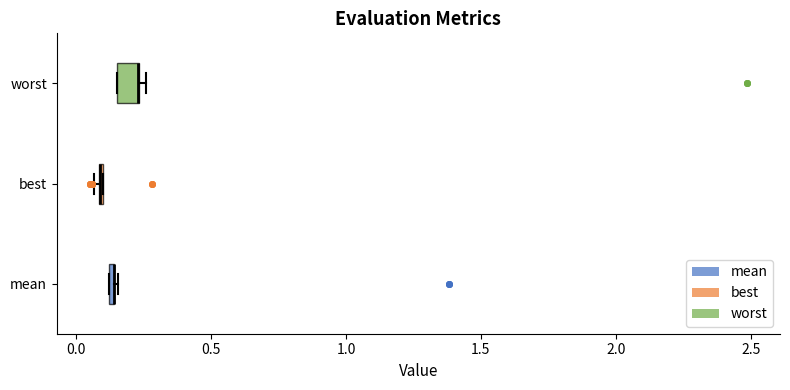

Where is the right edge of the box for worst on the x-axis? The values are not printed on the chart, so give them approximately, as read against the axis.

0.25